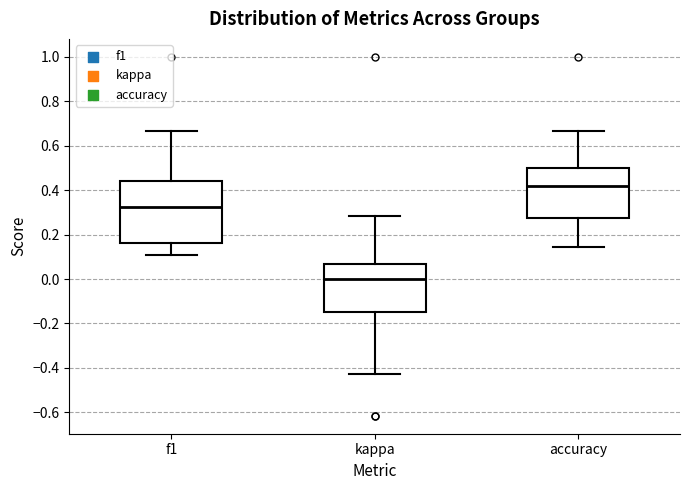

Reading left to right, transcribe this box plot: for each box, give where its median line is, the range the box spans, and where its two whiskers end, as read against the y-axis. The values are not printed on the chart, so give them approximately, as read against the axis.

f1: median 0.32, box 0.16 to 0.44, whiskers 0.10 to 0.66
kappa: median 0.00, box -0.14 to 0.06, whiskers -0.42 to 0.28
accuracy: median 0.42, box 0.28 to 0.50, whiskers 0.14 to 0.66